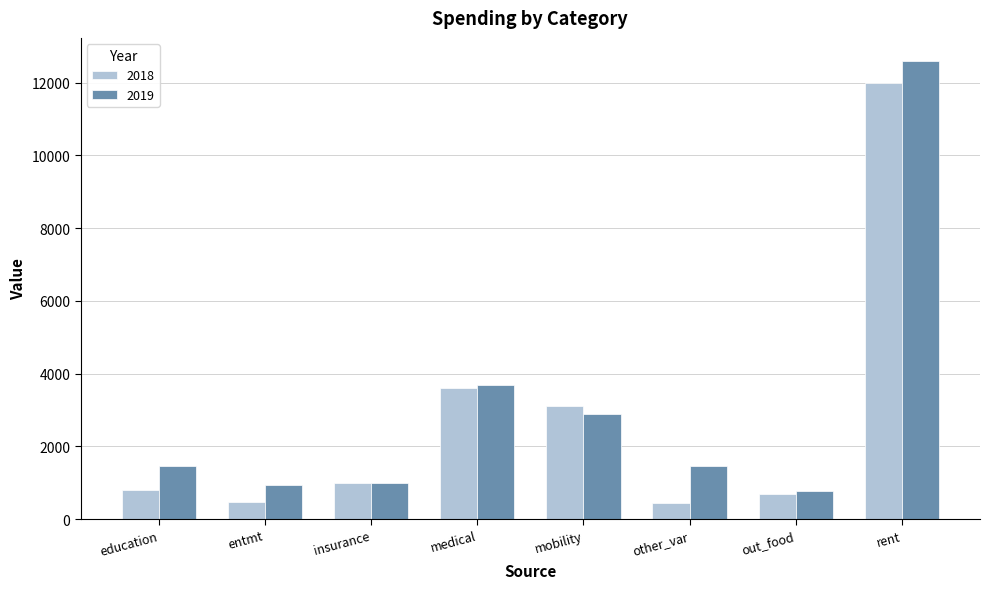

How many bars are there in each group?

2